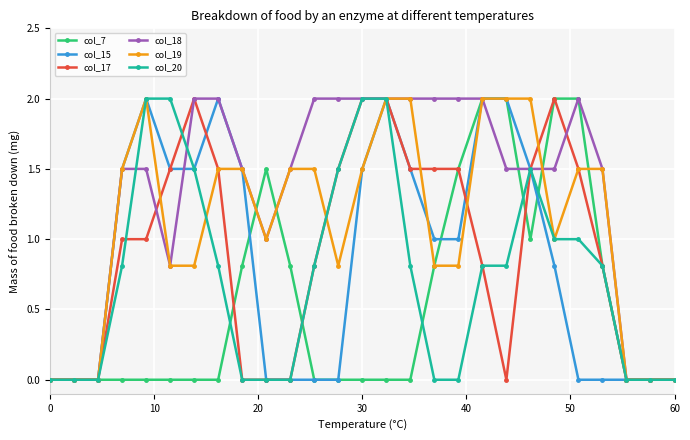

Which series has the largest total across all categories?

col_18